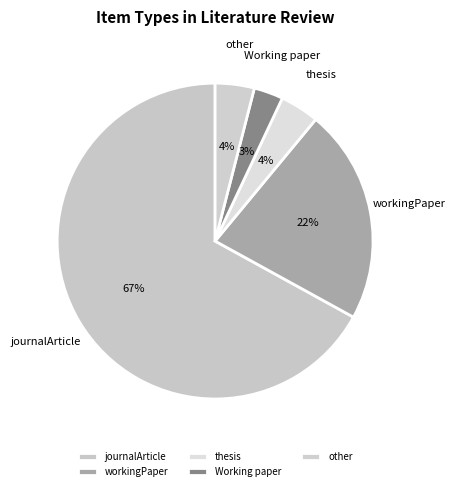

Is there any slice that represents more than half of the pie?

Yes